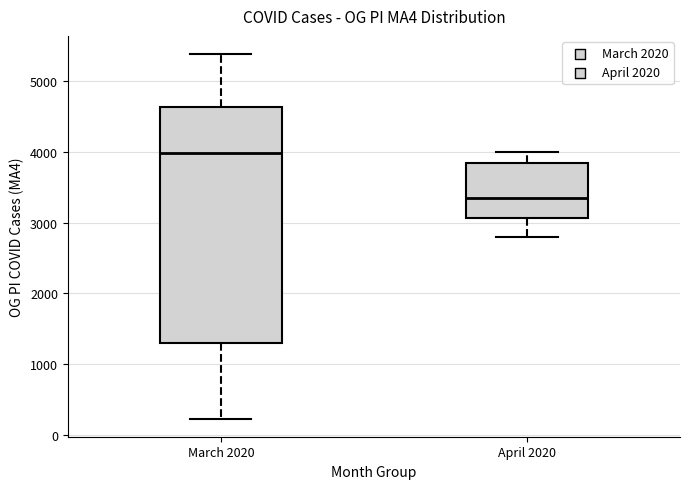

Which box's median line is the lowest?

April 2020